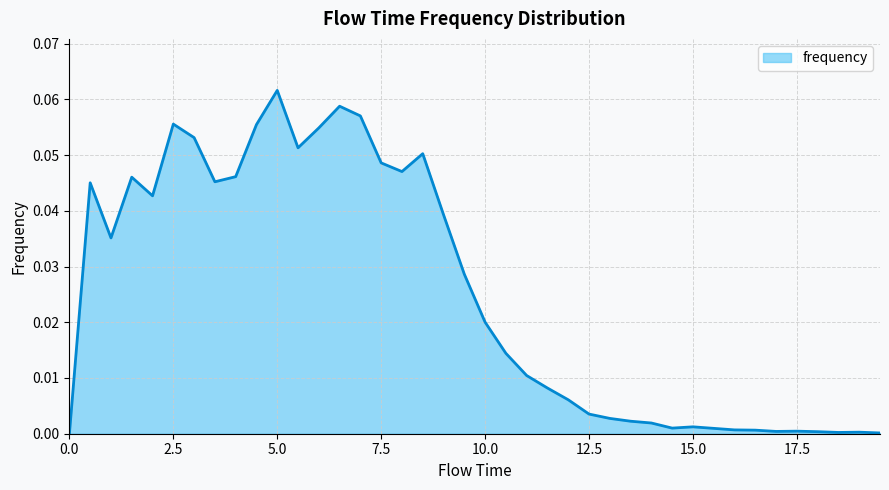

Does the chart display data point markers on the line(s)?

No